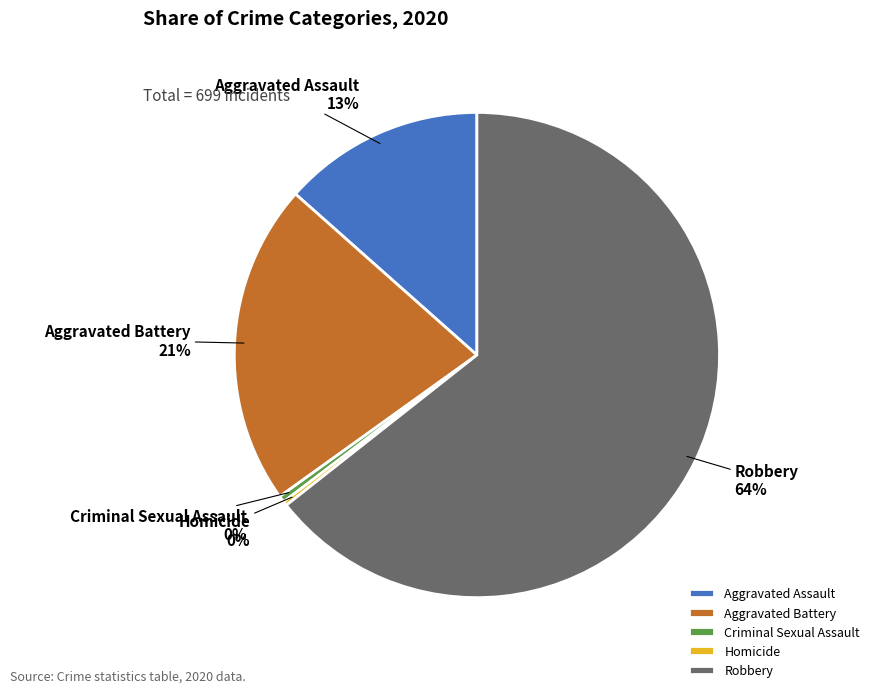

Is the sum of Robbery and Homicide greater than half?

Yes